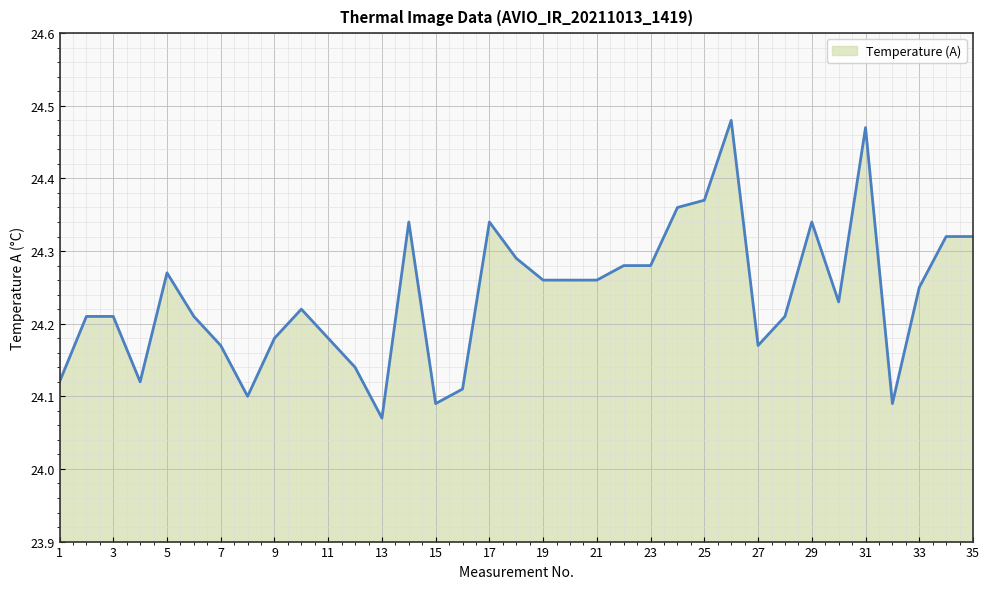

What is the difference between the maximum and minimum values?

0.4